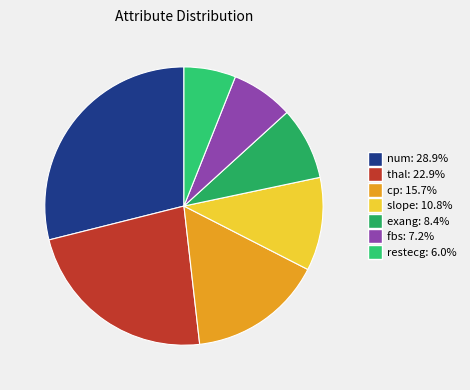

Is there any slice that represents more than half of the pie?

No